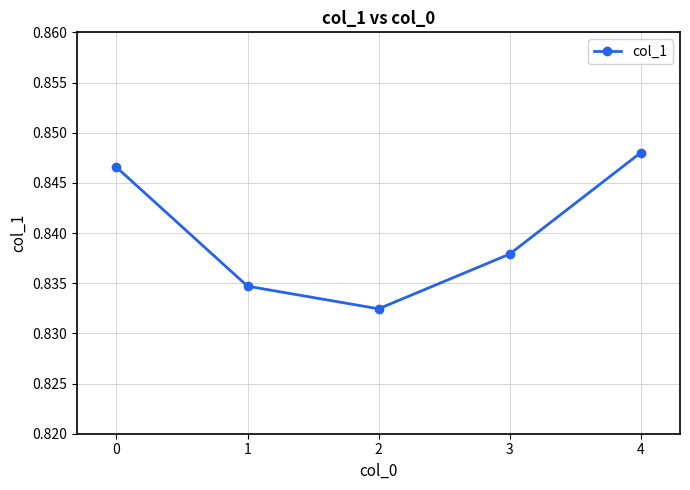

The value at 3 is 1.2. True or false?

False